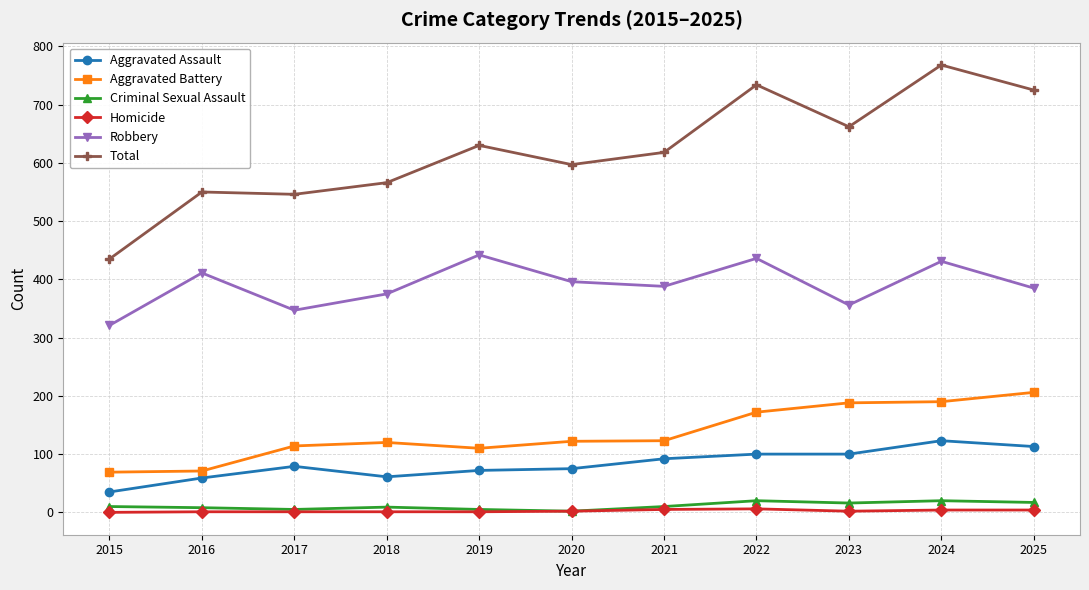

Is the value of Robbery at 2022 greater than the value of Aggravated Battery at 2025?

Yes